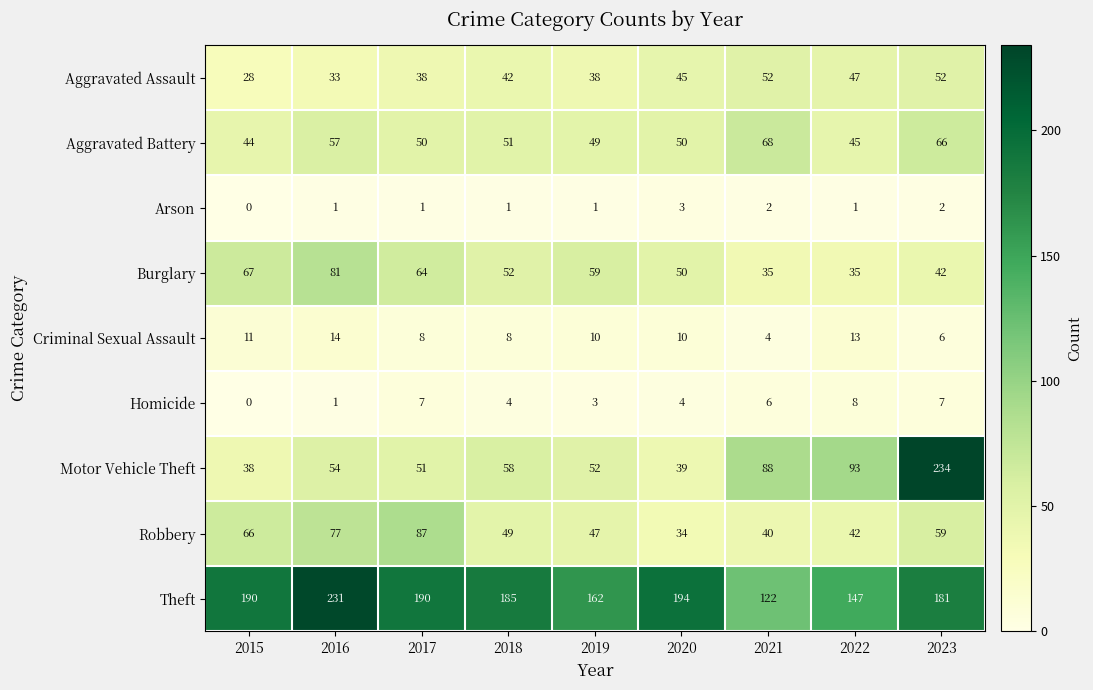

What is the approximate value of Theft at 2023, to the nearest 10?

180